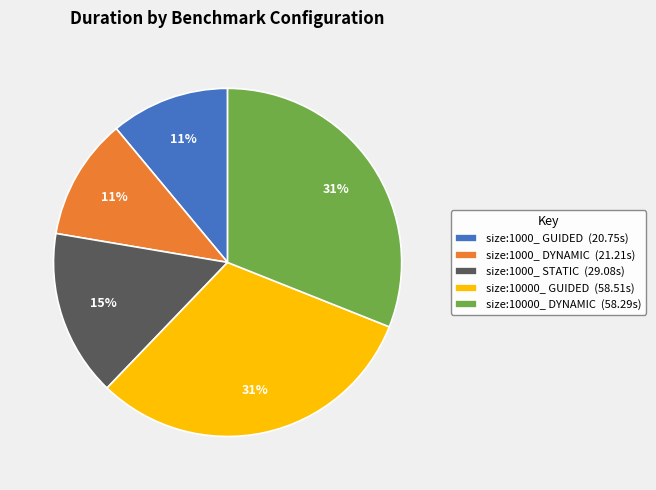

Combined, do size:10000_ DYNAMIC (58.29s) and size:1000_ STATIC (29.08s) account for over 50%?

No